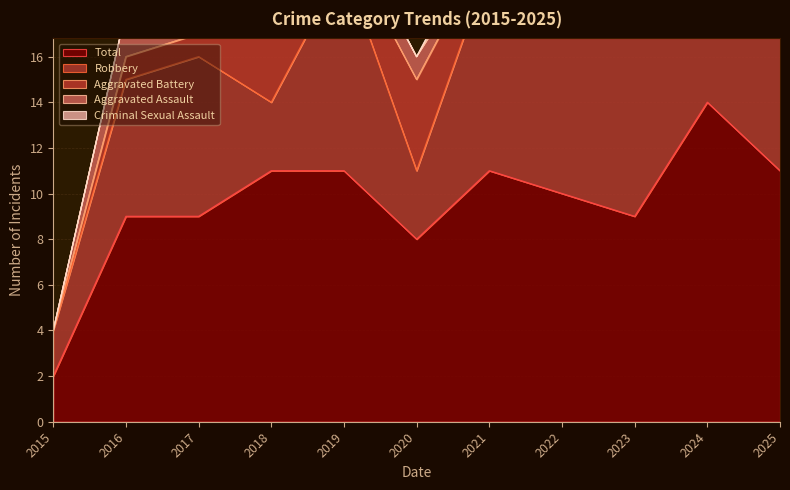

What is the approximate value of Aggravated Battery at 2024?

5